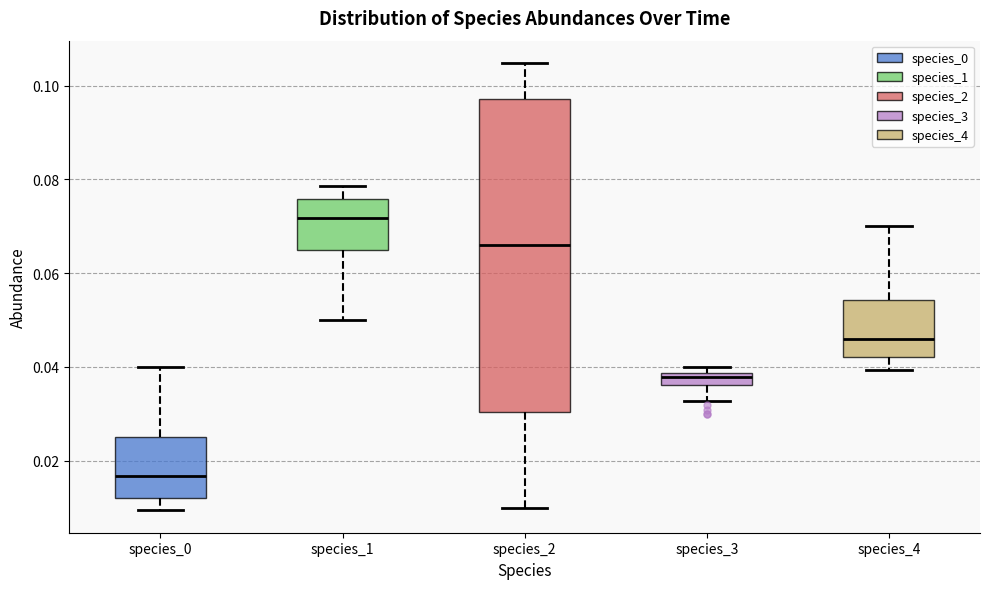

Which box is the tallest, from its lower edge to its upper edge?

species_2